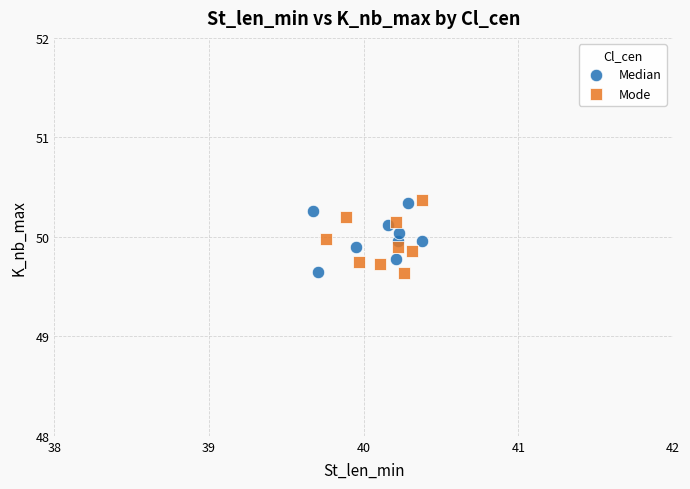

What are all the series names shown in the legend?

Median, Mode